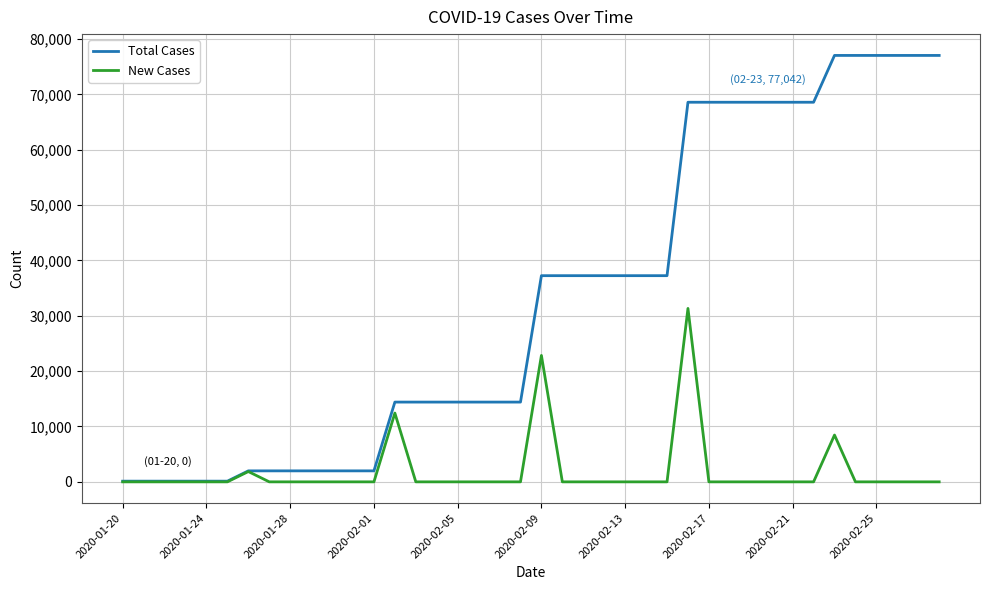

Which series has the largest total across all categories?

Total Cases